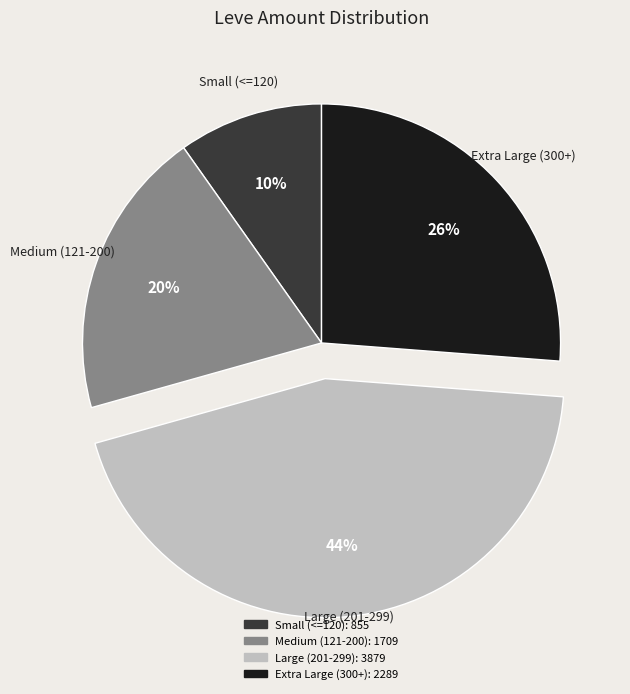

How many slices are in this pie chart?

4